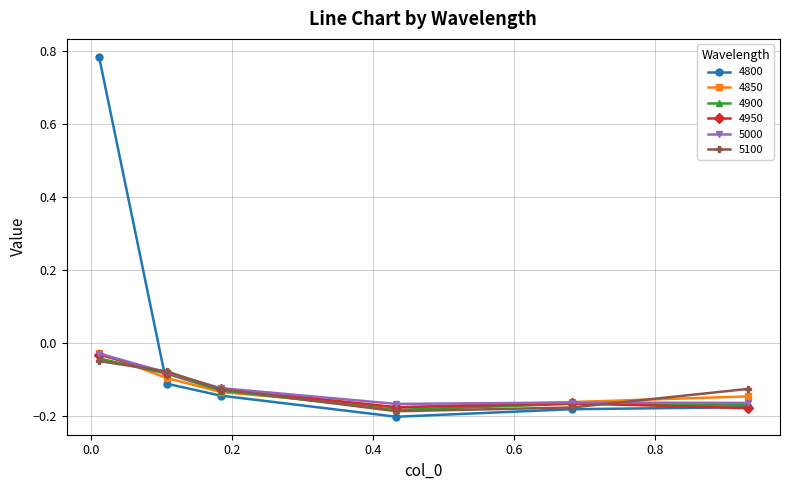

What are all the series names shown in the legend?

4800, 4850, 4900, 4950, 5000, 5100